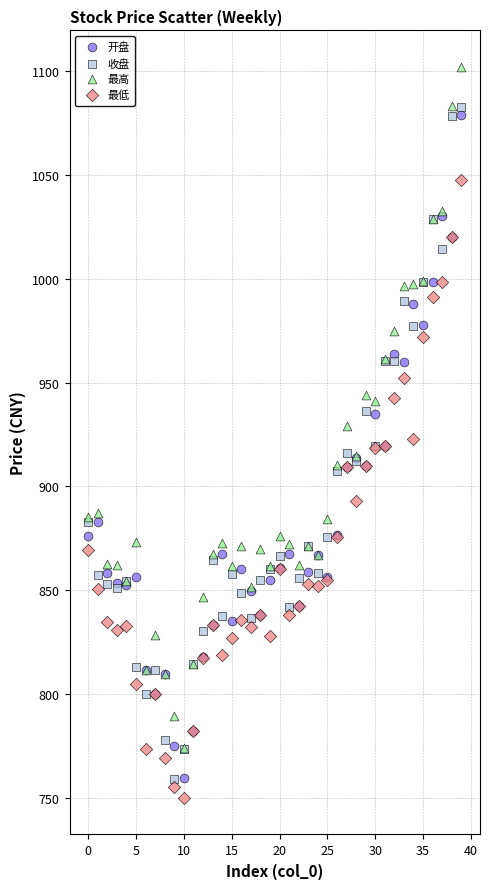

In the 最低 series, what Y value is closest to 898?

893.1